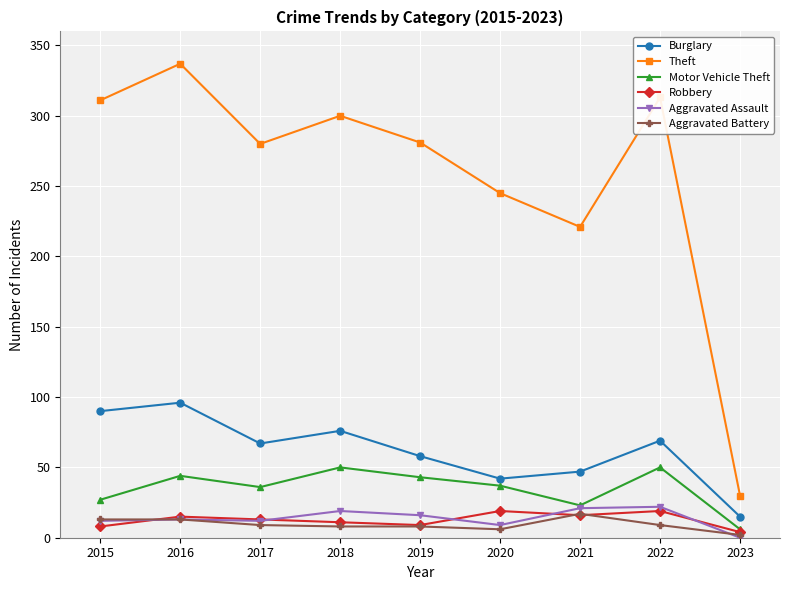

What is the maximum value shown in the chart?

337